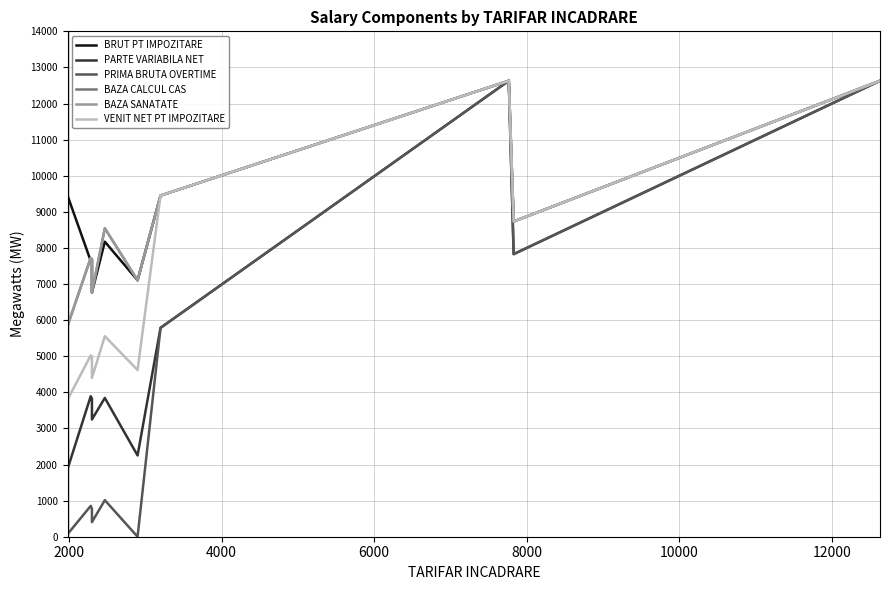

In PRIMA BRUTA OVERTIME, how many points are higher than both neighbors (excluding endpoints)?

3